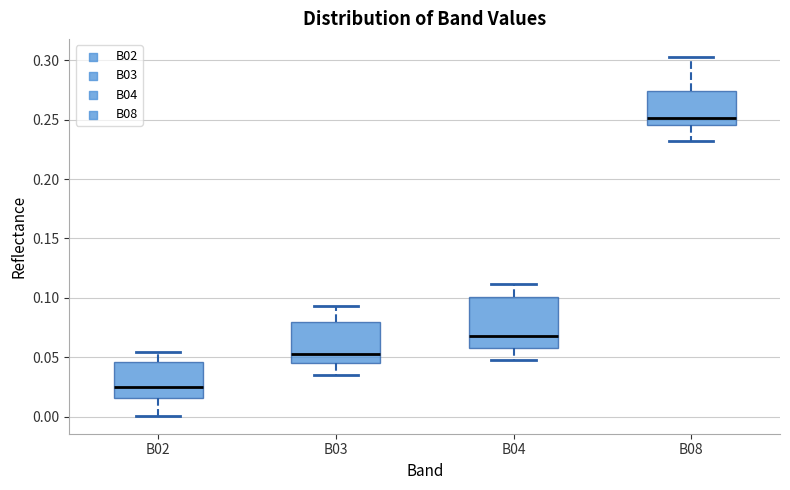

Which box is the tallest, from its lower edge to its upper edge?

B04